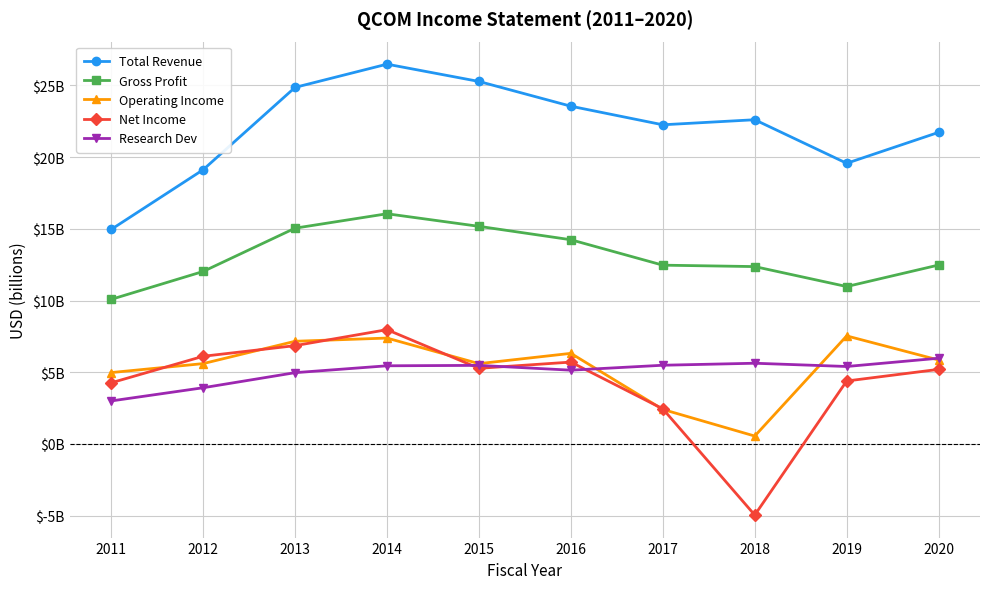

At which category does Research Dev reach its first local valley?

2016